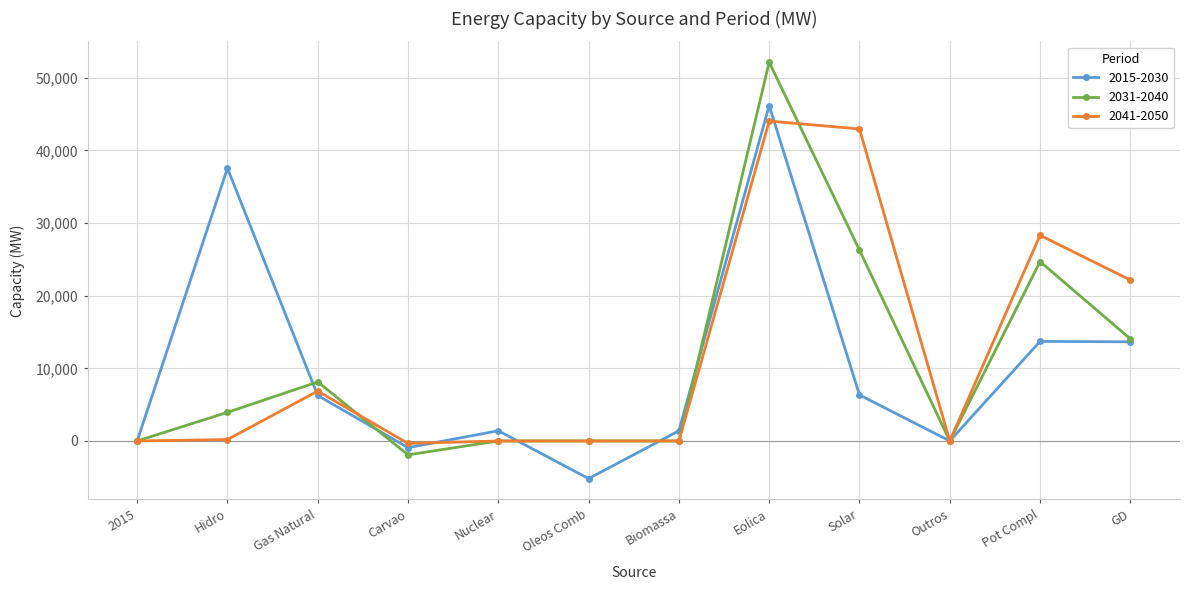

True or false: 2015-2030 has more than 2 points higher than both neighbors.

True